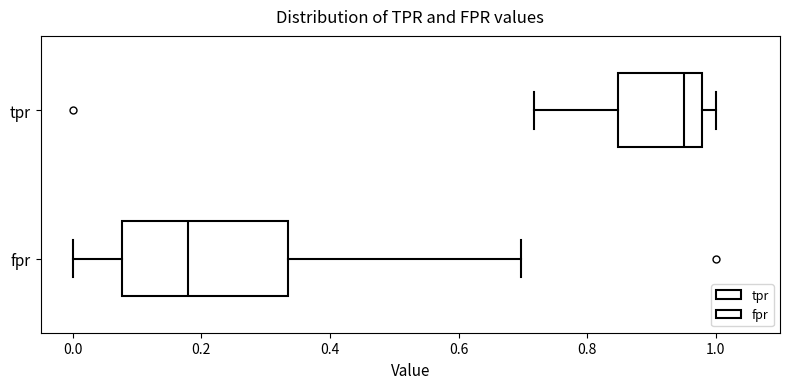

Where does the right whisker of the box for fpr end on the x-axis? The values are not printed on the chart, so give them approximately, as read against the axis.

0.70